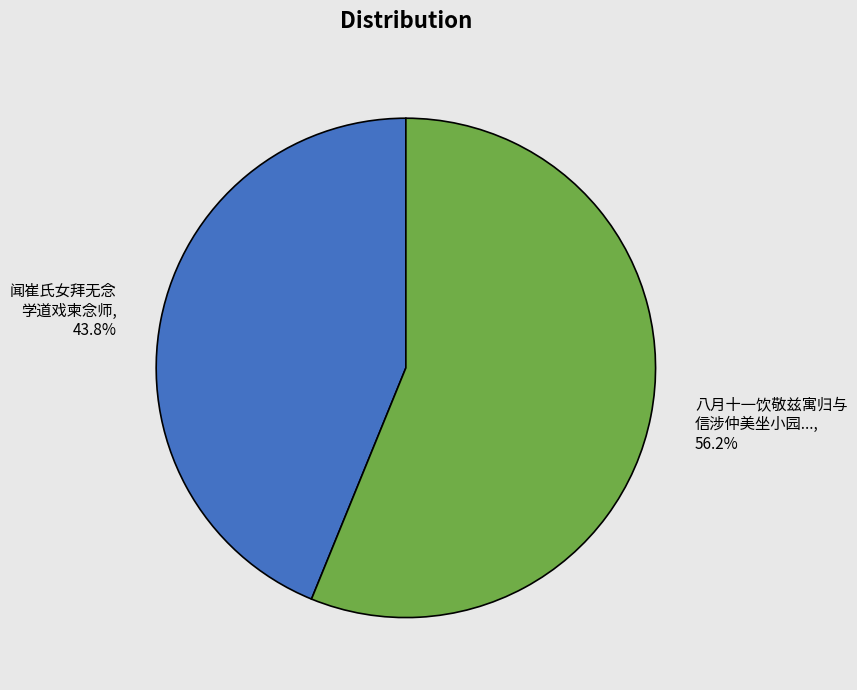

Does any single category account for the majority?

Yes